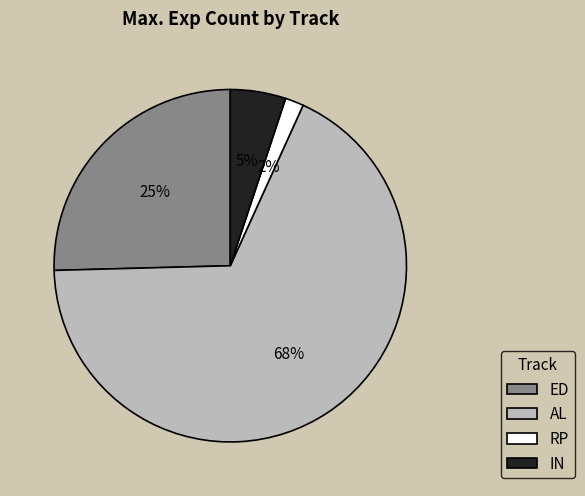

To the nearest percent, what percentage of the pie is IN?

5%